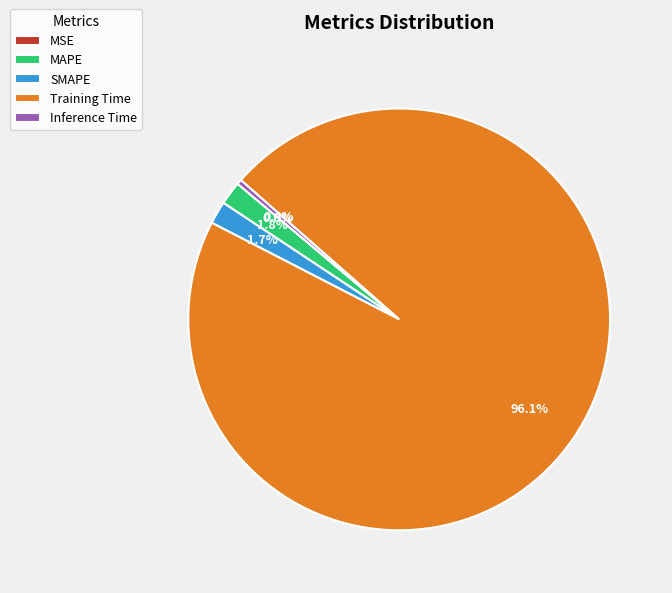

Which category has the biggest portion of the pie?

Training Time